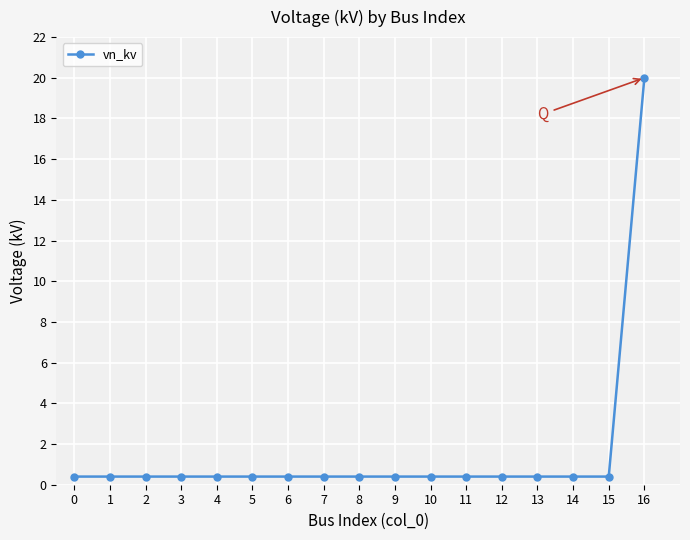

How many lines are shown in the chart?

1